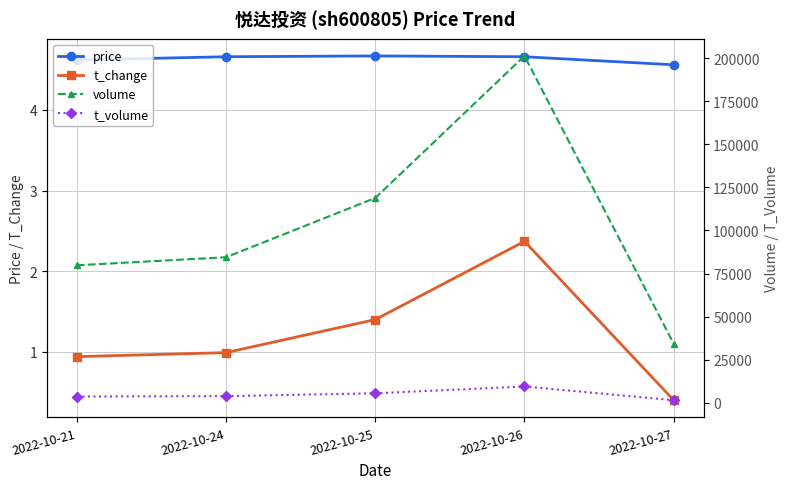

Reading right to left, extract all data points from this chart.

price: 2022-10-27=4.6	2022-10-26=4.7	2022-10-25=4.7	2022-10-24=4.7	2022-10-21=4.6
t_change: 2022-10-27=0.4	2022-10-26=2.4	2022-10-25=1.4	2022-10-24=1.0	2022-10-21=0.9
volume: 2022-10-27=34347.0	2022-10-26=201226.0	2022-10-25=118854.0	2022-10-24=84487.0	2022-10-21=79800.0
t_volume: 2022-10-27=1566.0	2022-10-26=9513.0	2022-10-25=5565.0	2022-10-24=3929.0	2022-10-21=3698.0